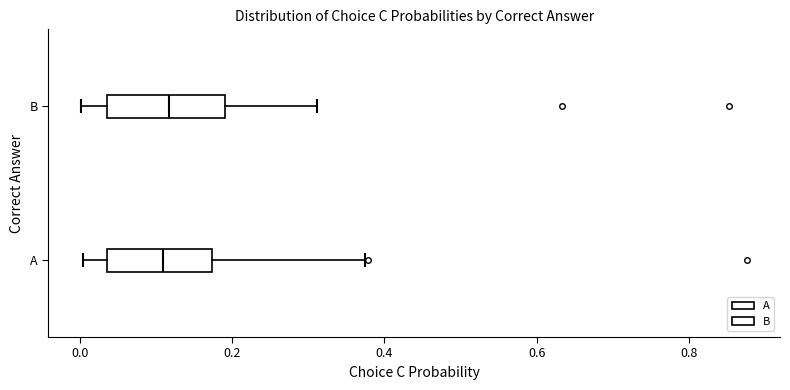

Where is the left edge of the box for B on the x-axis? The values are not printed on the chart, so give them approximately, as read against the axis.

0.04